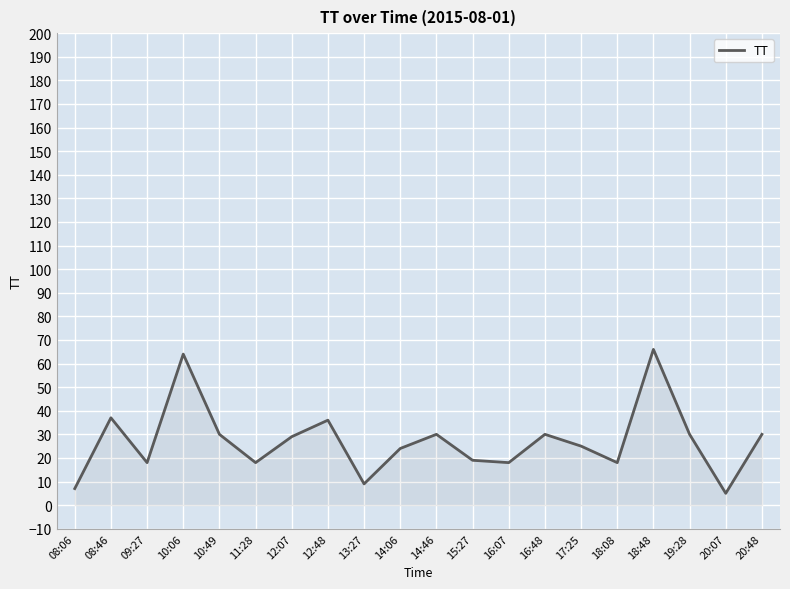

The value at 12:48 is 12. True or false?

False